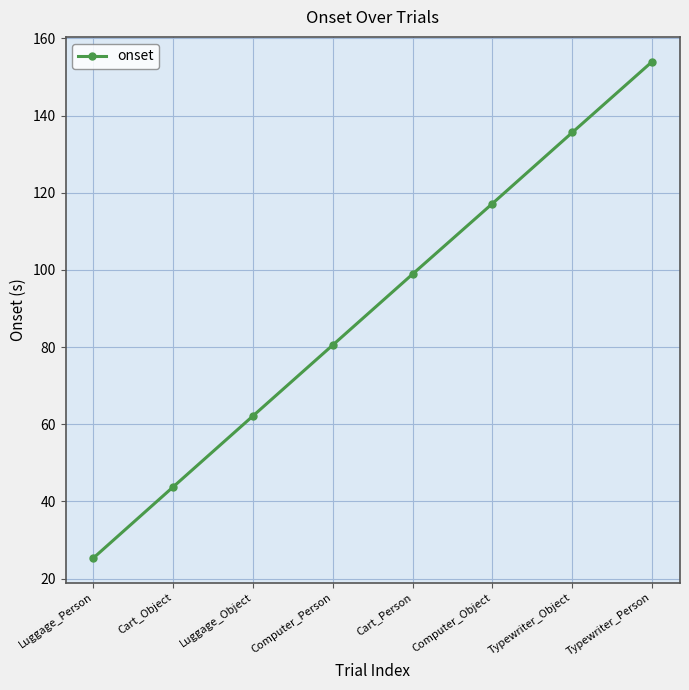

What is the average value?

89.7